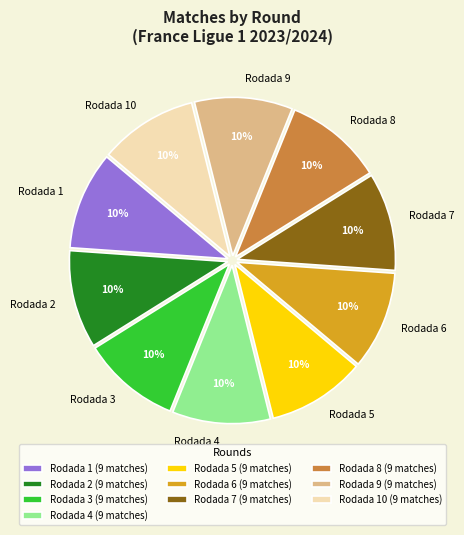

What percentage is the Rodada 2 slice, to the nearest percent?

10%